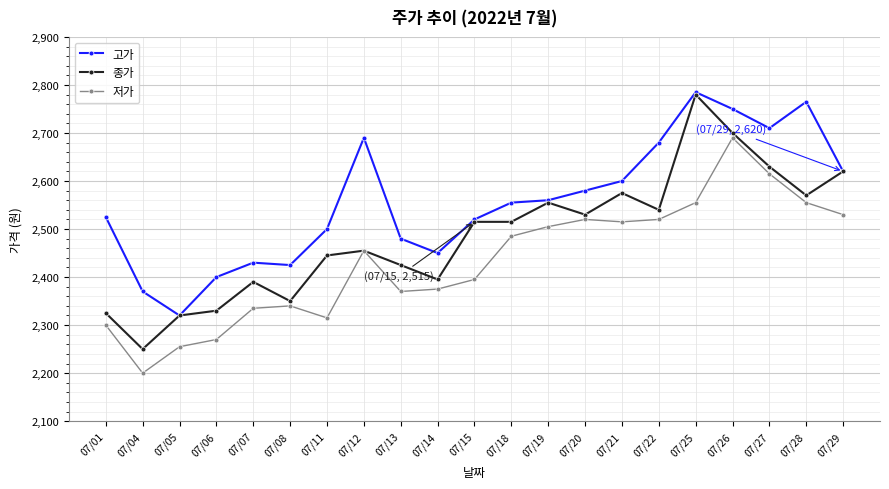

What is the smallest value displayed?

2200